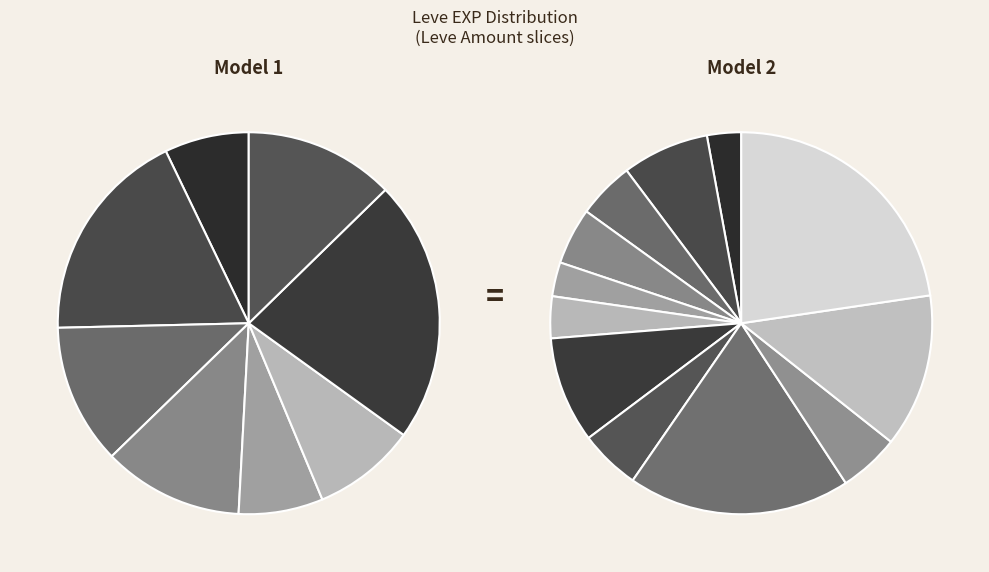

How much of the chart is everything except 1?

77.3%